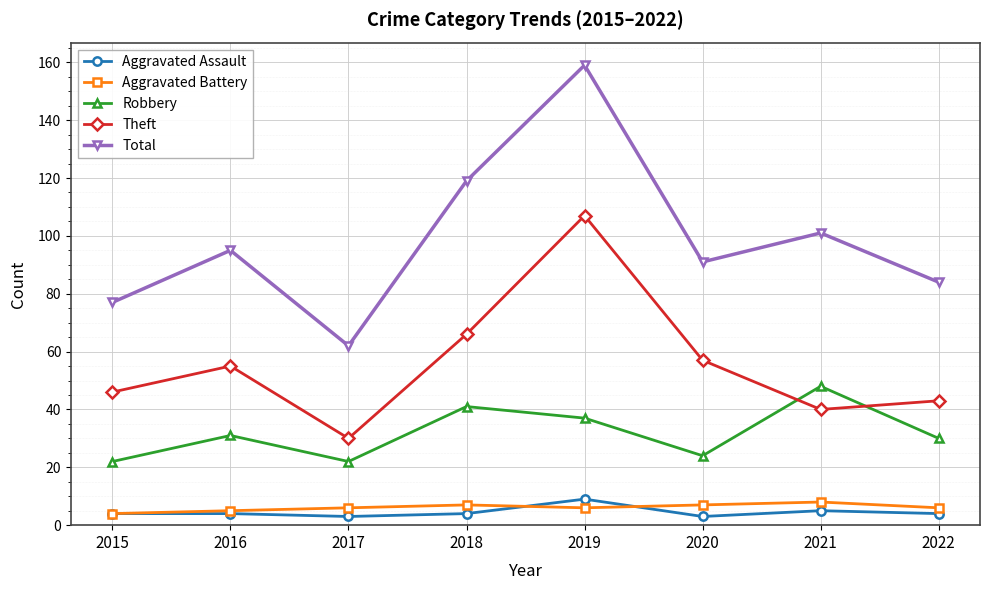

In Robbery, how many points are lower than both neighbors (excluding endpoints)?

2